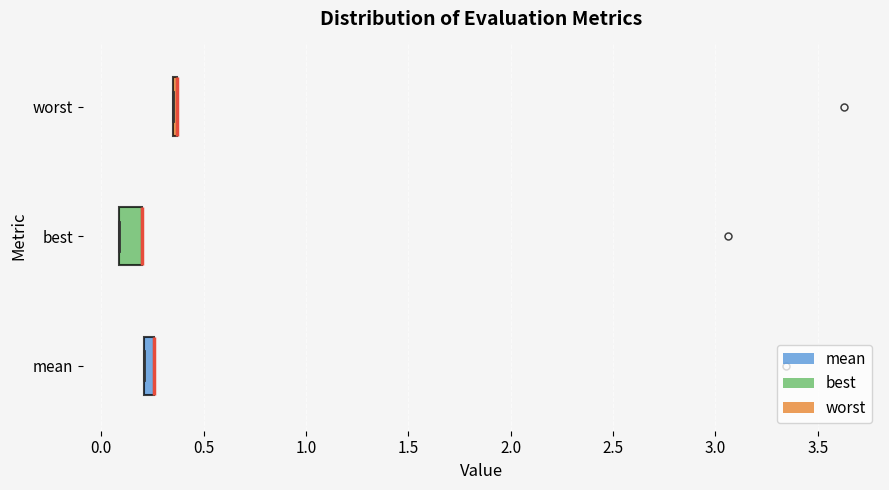

Which box is the widest, from its left edge to its right edge?

best